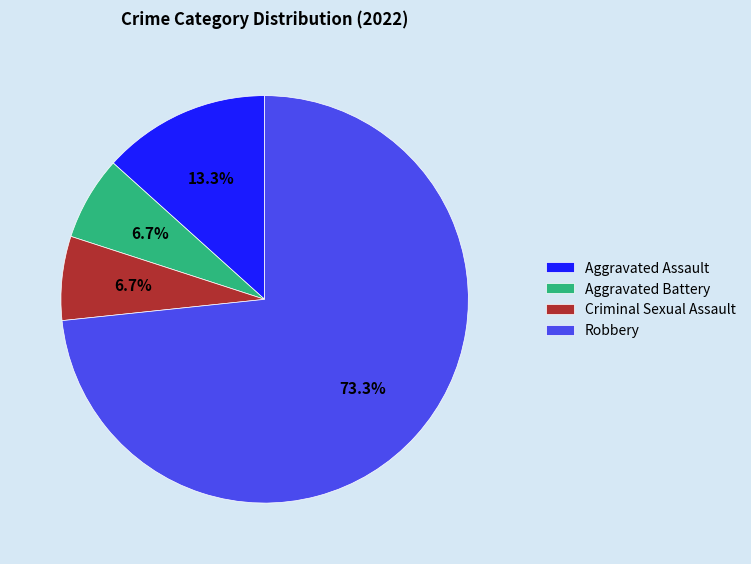

How many slices are in this pie chart?

4